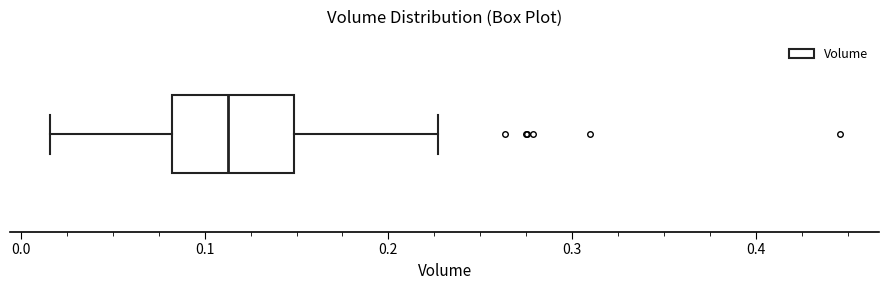

Where does the right whisker of the box end on the x-axis? The values are not printed on the chart, so give them approximately, as read against the axis.

0.23